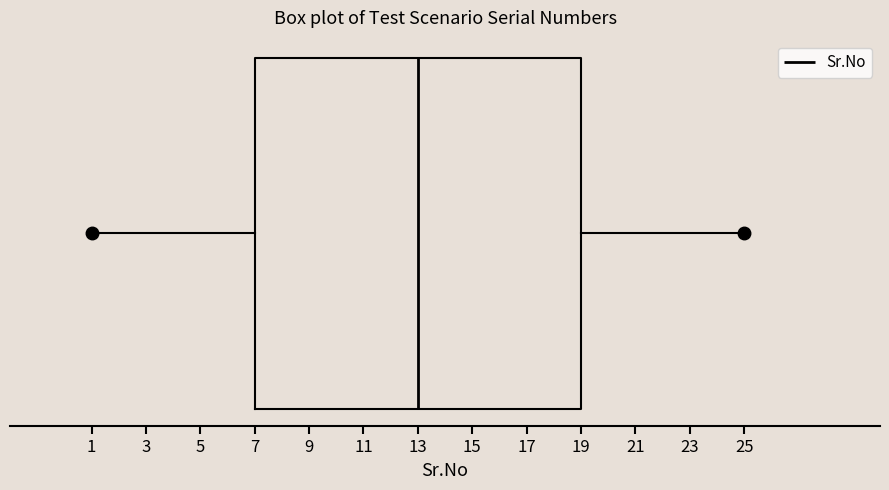

Read this box plot against the x-axis: the position of the median line, the range covered by the box, and the ends of both whiskers. The values are not printed on the chart, so give them approximately, as read against the axis.

median 13, box 7 to 19, whiskers 1 to 25